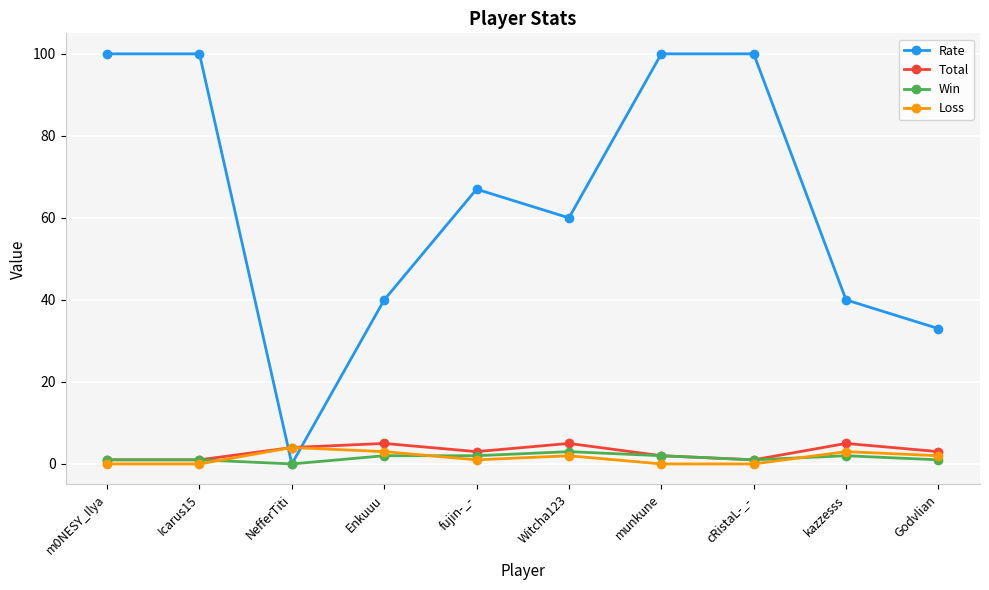

Where is the first local maximum for Total?

Enkuuu